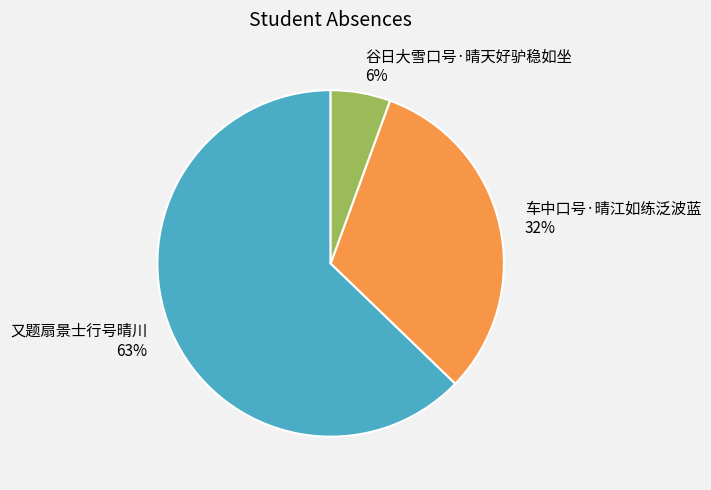

Which category accounts for the majority?

又题扇景士行号晴川